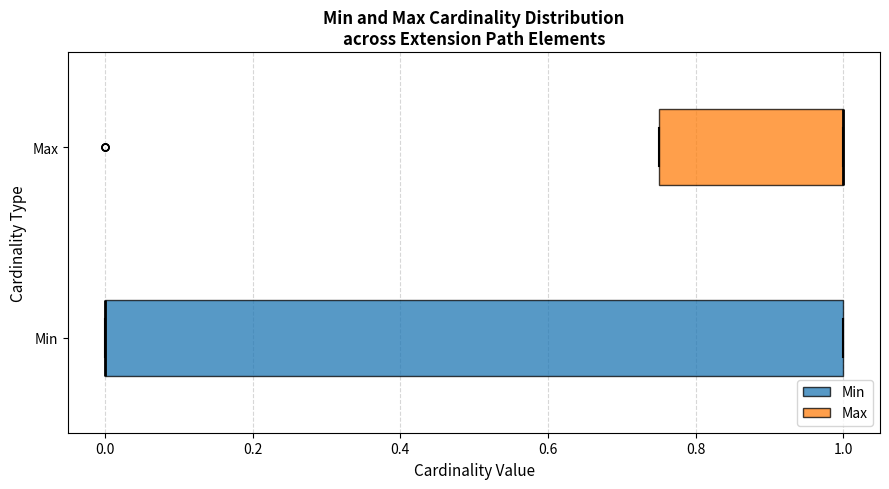

Where is the left edge of the box for Max on the x-axis? The values are not printed on the chart, so give them approximately, as read against the axis.

0.76